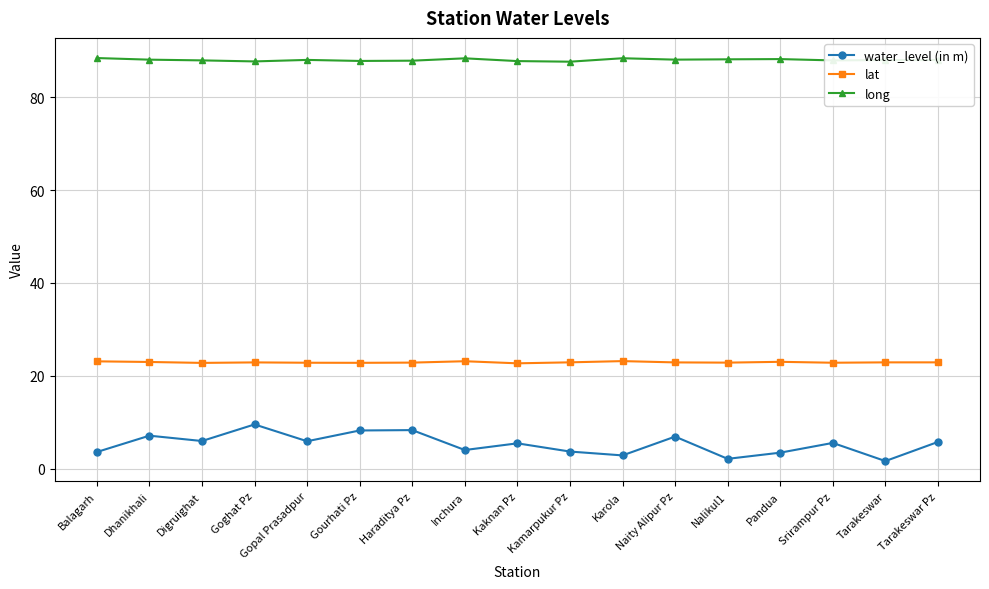

Which series has the largest range (max minus min)?

water_level (in m)